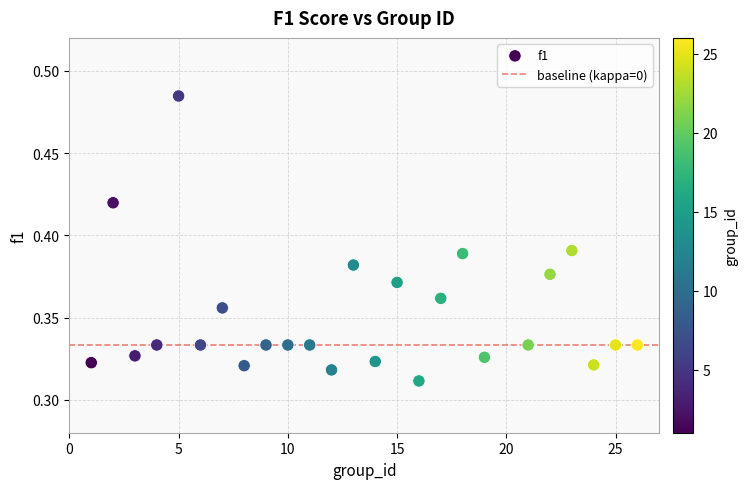

What is the range of X values (max minus min)?

25.0